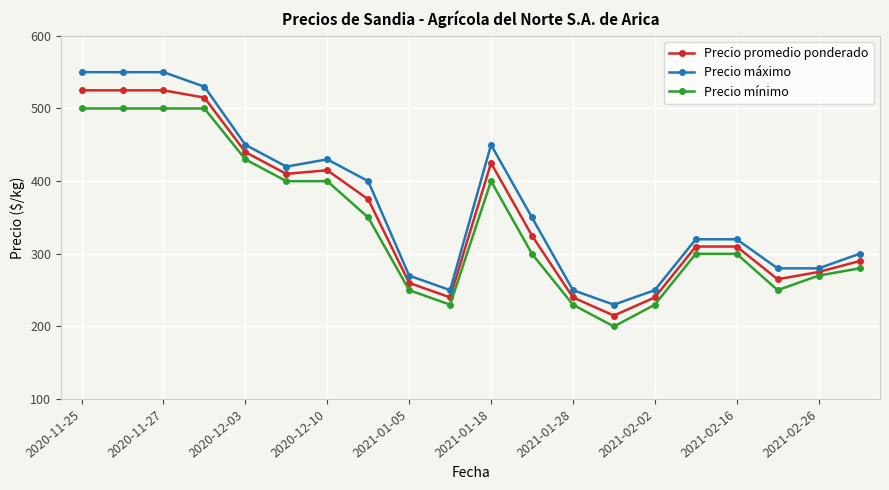

Which series has the widest spread of values?

Precio máximo